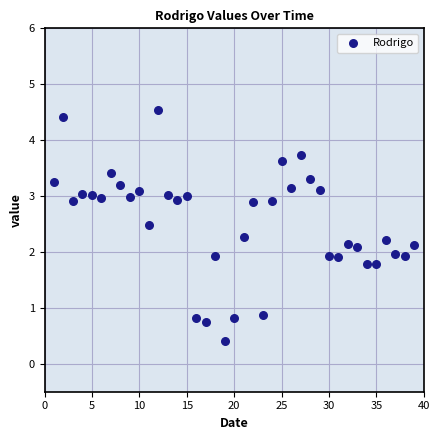

What is the range of X values (max minus min)?

38.0